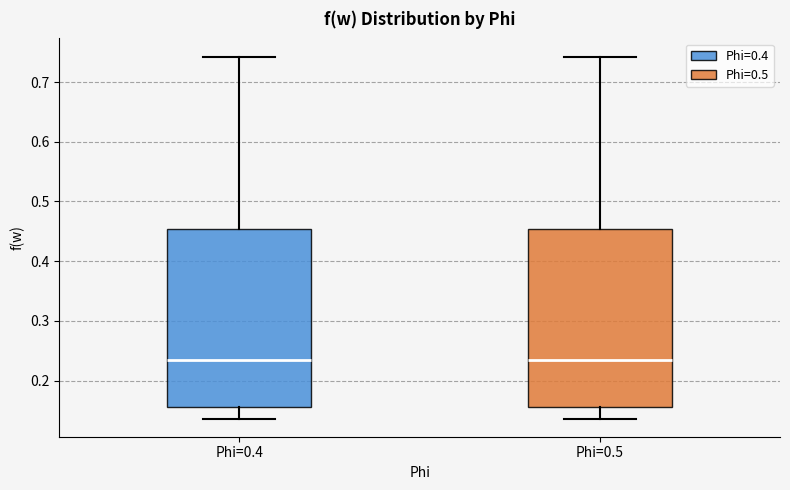

Reading left to right, read every box against the y-axis: the position of its median line, the range the box covers, and the ends of its whiskers. The values are not printed on the chart, so give them approximately, as read against the axis.

Phi=0.4: median 0.23, box 0.16 to 0.45, whiskers 0.14 to 0.74
Phi=0.5: median 0.23, box 0.16 to 0.45, whiskers 0.14 to 0.74